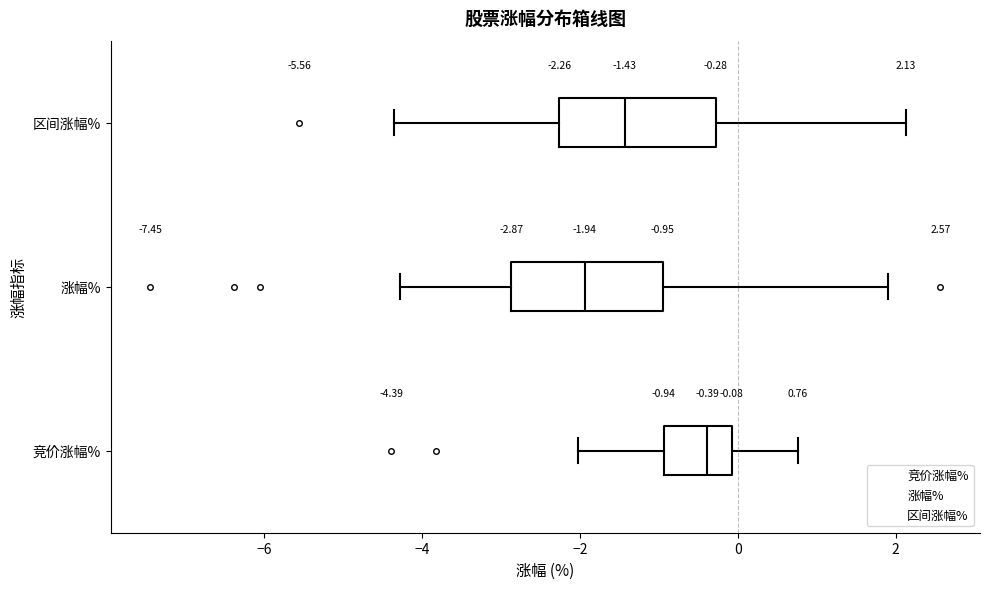

Which box has the furthest to the left median line?

涨幅%